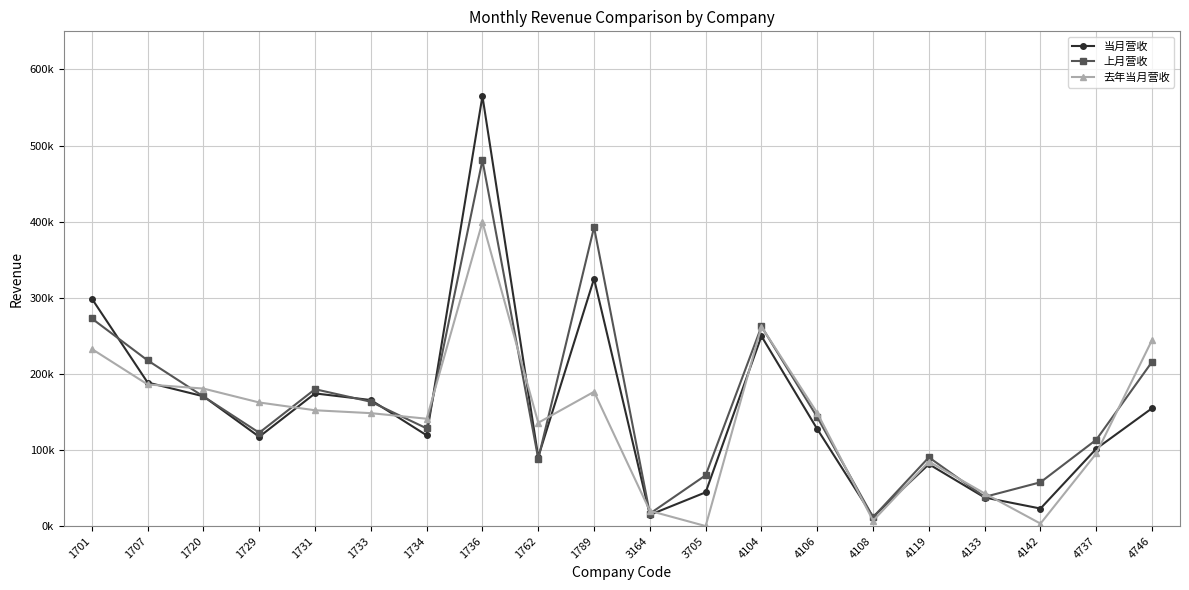

Is this an area chart (filled region under the line)?

No